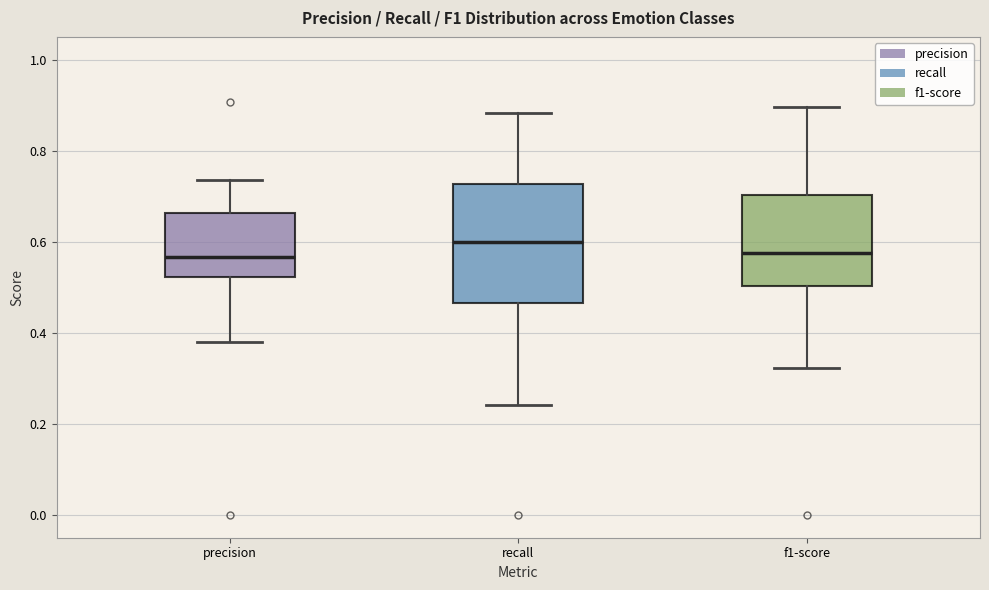

Reading left to right, read every box against the y-axis: the position of its median line, the range the box covers, and the ends of its whiskers. The values are not printed on the chart, so give them approximately, as read against the axis.

precision: median 0.56, box 0.52 to 0.66, whiskers 0.38 to 0.74
recall: median 0.60, box 0.46 to 0.72, whiskers 0.24 to 0.88
f1-score: median 0.58, box 0.50 to 0.70, whiskers 0.32 to 0.90